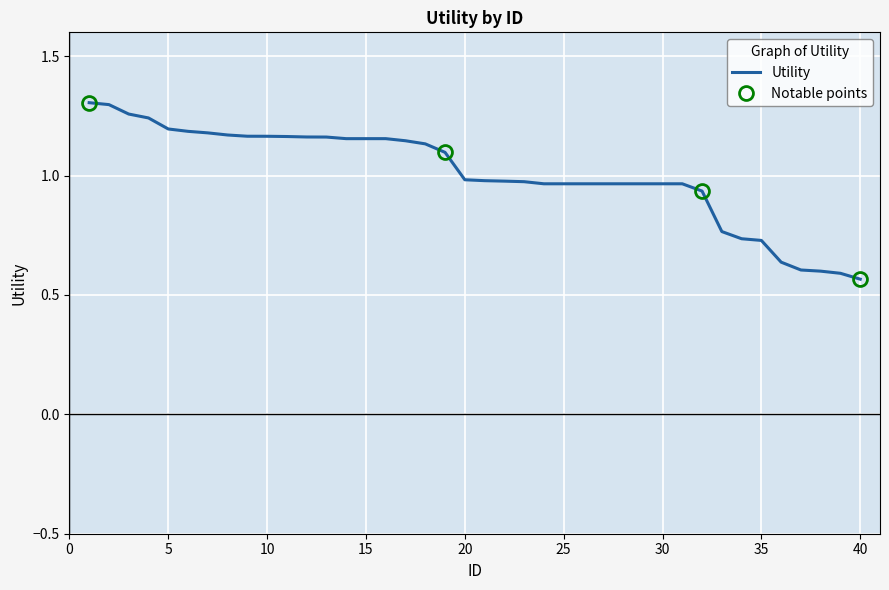

Rank the categories by value from lowest to highest.

40, 39, 38, 37, 36, 35, 34, 33, 32, 24, 25, 26, 27, 28, 29, 30, 31, 23, 22, 21, 20, 19, 18, 17, 14, 15, 16, 13, 12, 11, 10, 9, 8, 7, 6, 5, 4, 3, 2, 1